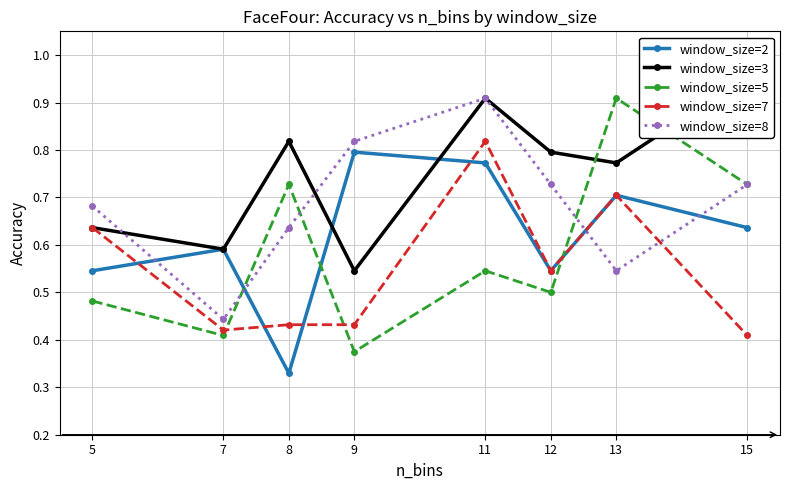

True or false: window_size=8 has a value of 0.8 at 13.

False